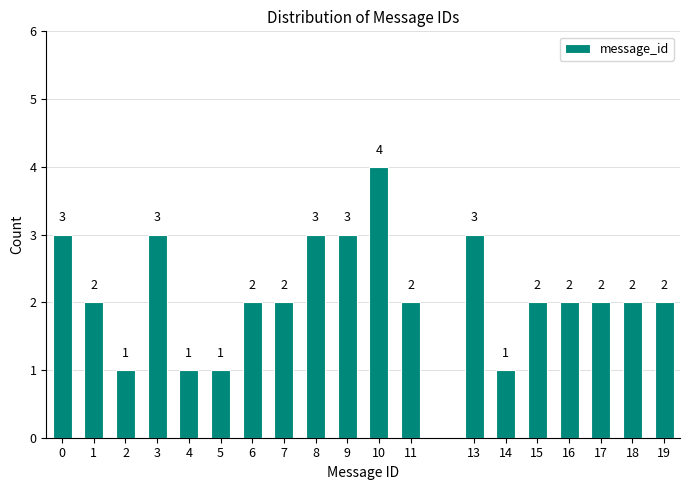

Reading left to right, what are all the values shown in this chart?

3	2	1	3	1	1	2	2	3	3	4	2	3	1	2	2	2	2	2